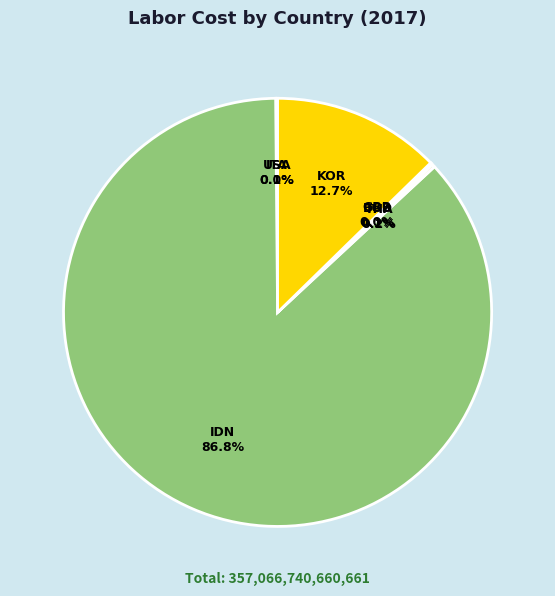

Which category has the biggest portion of the pie?

IDN